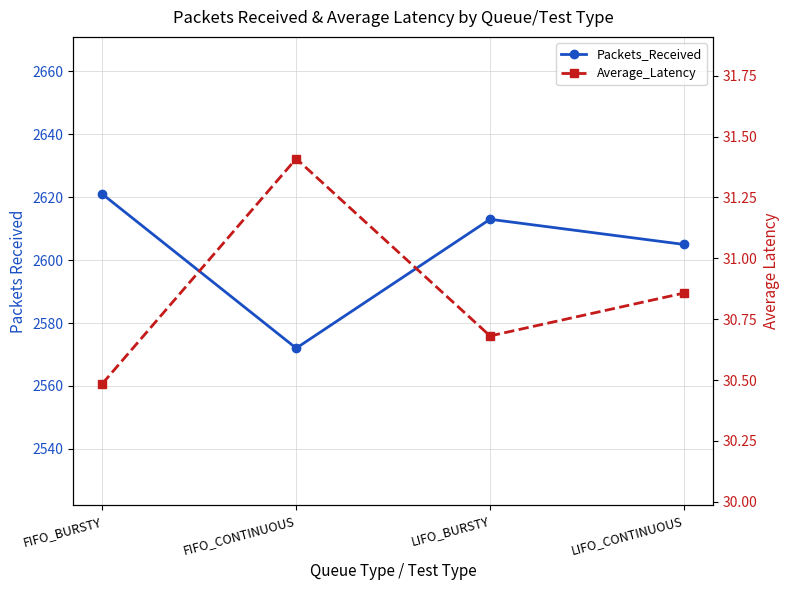

In Average_Latency, how many points are lower than both neighbors (excluding endpoints)?

1